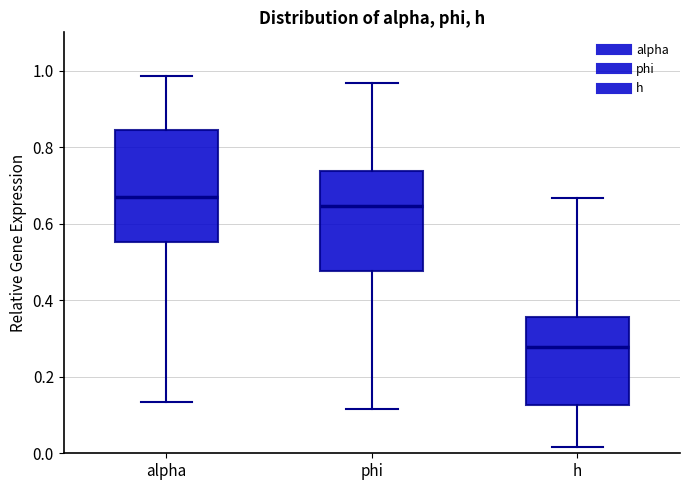

Where is the upper edge of the box for phi on the y-axis? The values are not printed on the chart, so give them approximately, as read against the axis.

0.74